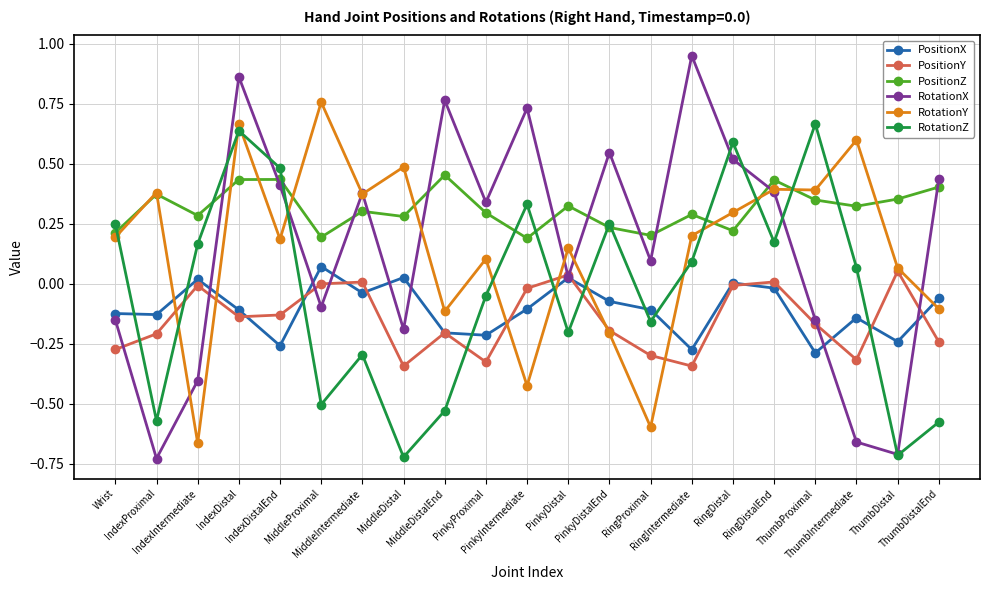

Is the value of RotationY at ThumbDistalEnd greater than the value of PositionY at IndexProximal?

Yes